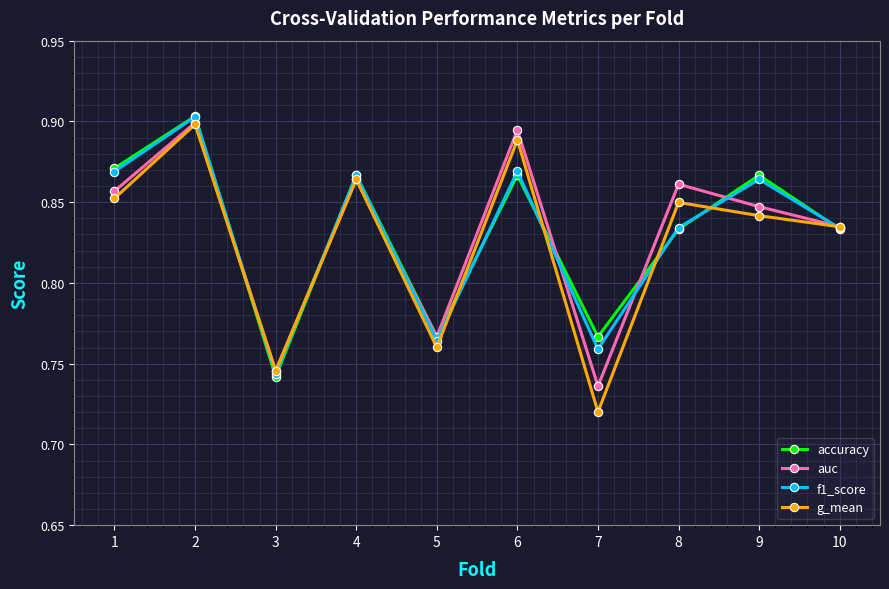

How many interior local valleys does the auc series have?

3